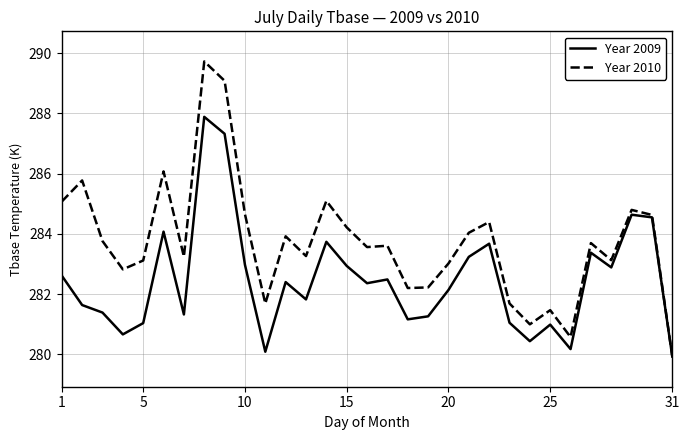

What is the minimum value shown in the chart?

279.9